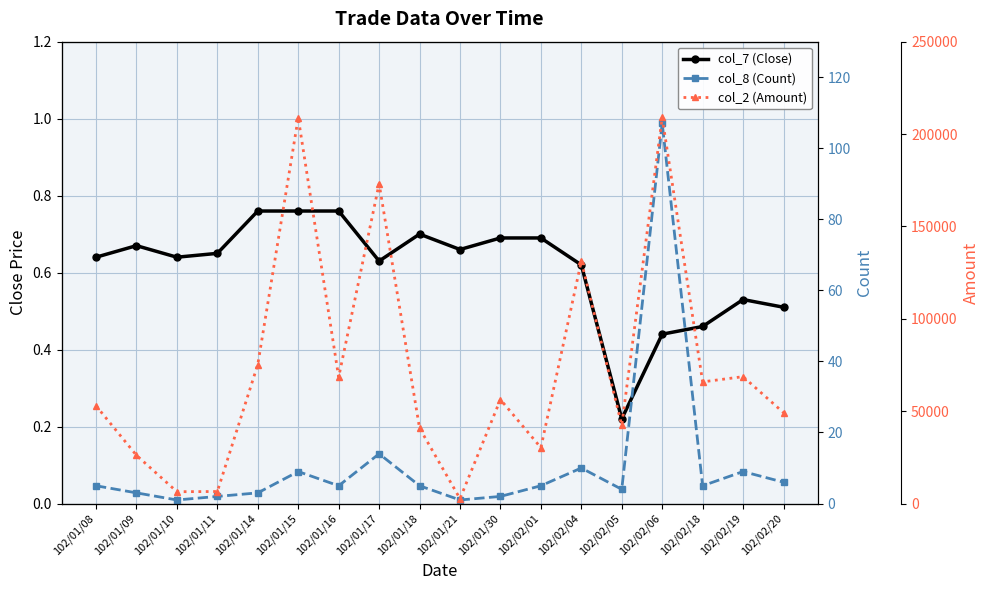

Reading left to right, what are all the values shown in this chart?

col_7 (Close): 102/01/08=0.6	102/01/09=0.7	102/01/10=0.6	102/01/11=0.7	102/01/14=0.8	102/01/15=0.8	102/01/16=0.8	102/01/17=0.6	102/01/18=0.7	102/01/21=0.7	102/01/30=0.7	102/02/01=0.7	102/02/04=0.6	102/02/05=0.2	102/02/06=0.4	102/02/18=0.5	102/02/19=0.5	102/02/20=0.5
col_8 (Count): 102/01/08=5.0	102/01/09=3.0	102/01/10=1.0	102/01/11=2.0	102/01/14=3.0	102/01/15=9.0	102/01/16=5.0	102/01/17=14.0	102/01/18=5.0	102/01/21=1.0	102/01/30=2.0	102/02/01=5.0	102/02/04=10.0	102/02/05=4.0	102/02/06=107.0	102/02/18=5.0	102/02/19=9.0	102/02/20=6.0
col_2 (Amount): 102/01/08=52900.0	102/01/09=26100.0	102/01/10=6400.0	102/01/11=6500.0	102/01/14=75250.0	102/01/15=208860.0	102/01/16=68400.0	102/01/17=173110.0	102/01/18=40820.0	102/01/21=2640.0	102/01/30=56280.0	102/02/01=30260.0	102/02/04=131160.0	102/02/05=42390.0	102/02/06=208980.0	102/02/18=65860.0	102/02/19=68670.0	102/02/20=49170.0